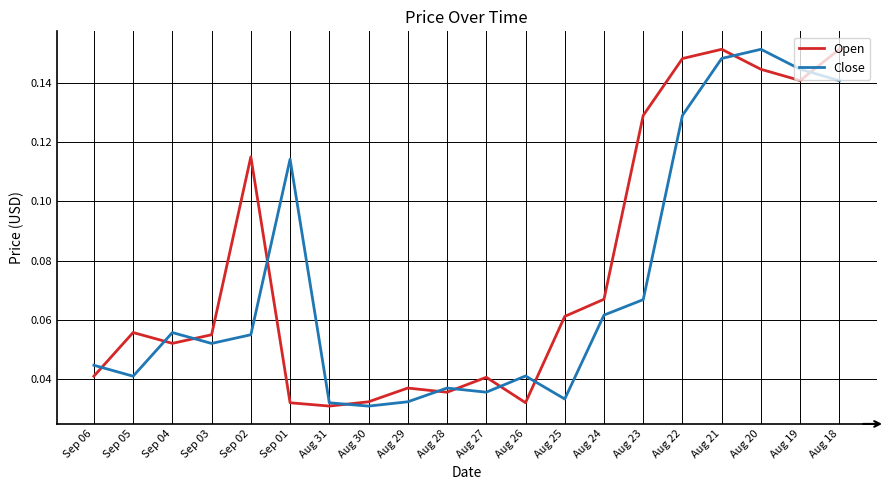

What position from the right is Aug 29?

12